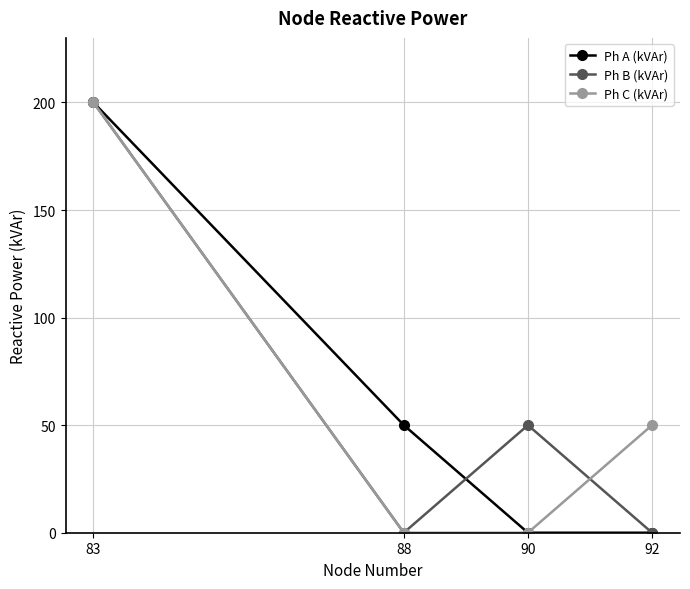

At which category is the sum across all series the highest?

83